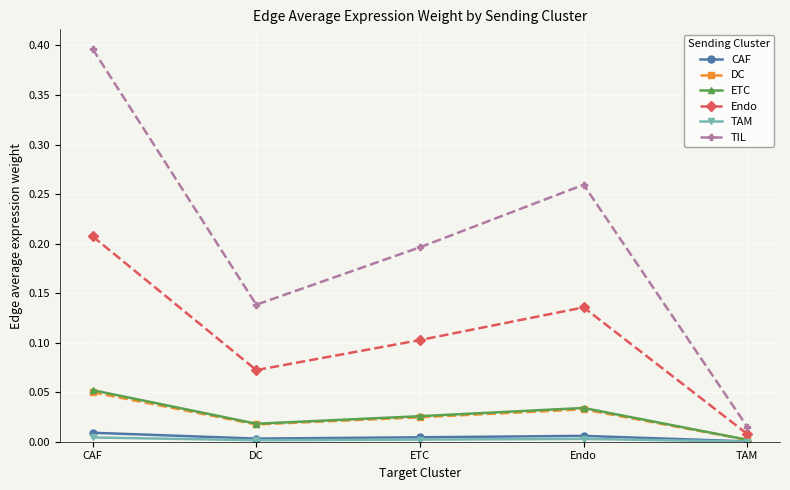

What is the sum of the TIL values at DC and CAF?

0.5